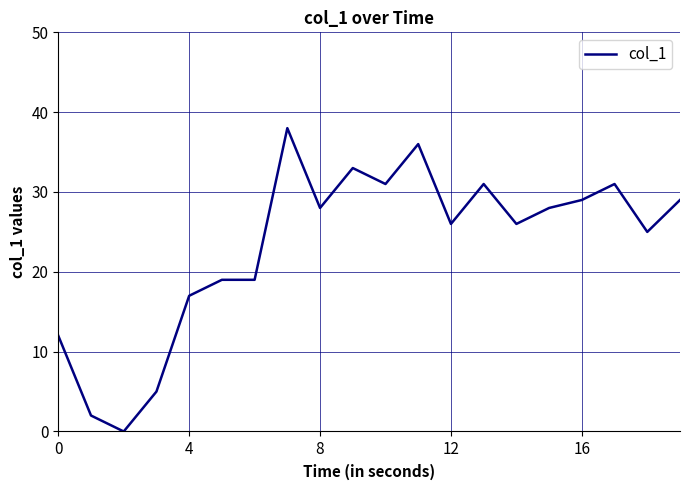

What is the difference between the maximum and minimum values?

38